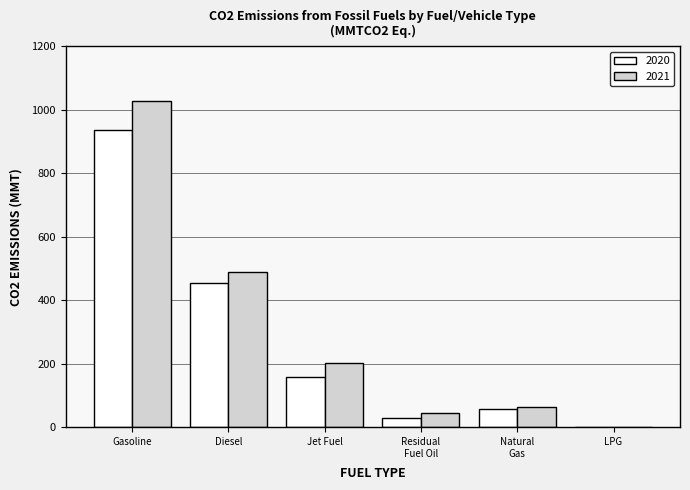

Is it true that 2020 equals 160 at Jet Fuel?

True